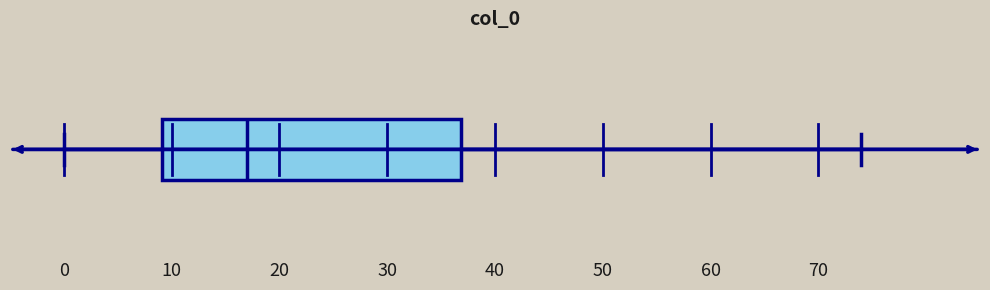

Read this box plot against the x-axis: the position of the median line, the range covered by the box, and the ends of both whiskers. The values are not printed on the chart, so give them approximately, as read against the axis.

median 17, box 9 to 37, whiskers 0 to 74